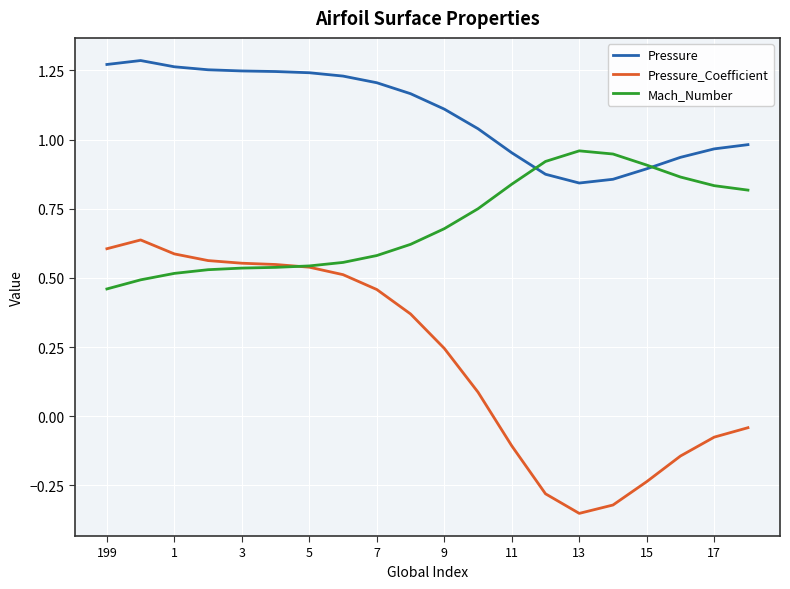

In Mach_Number, how many points are higher than both neighbors (excluding endpoints)?

1